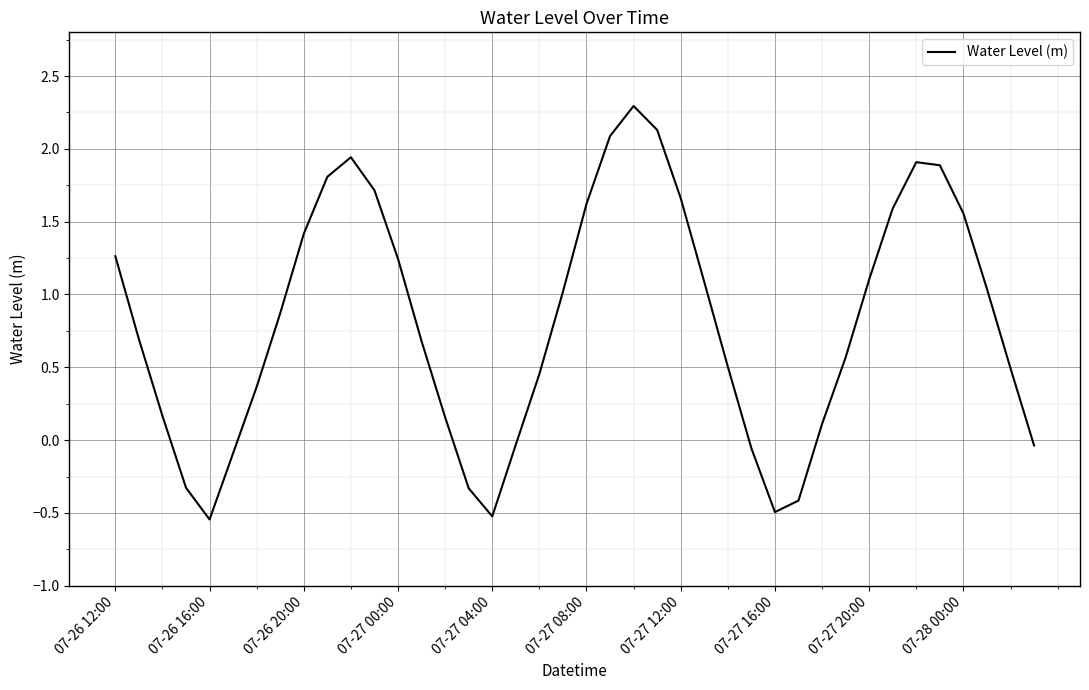

How many distinct data groups are displayed?

1